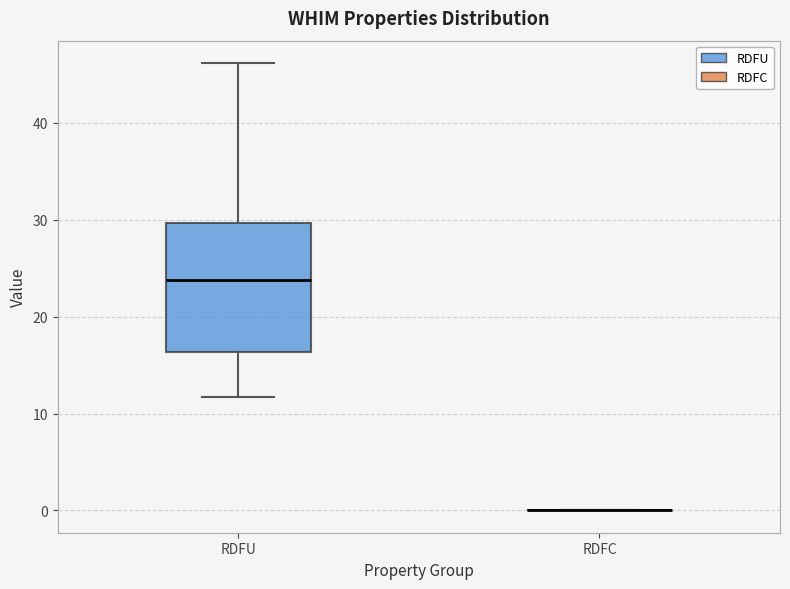

Reading left to right, read every box against the y-axis: the position of its median line, the range the box covers, and the ends of its whiskers. The values are not printed on the chart, so give them approximately, as read against the axis.

RDFU: median 24, box 16 to 30, whiskers 12 to 46
RDFC: box collapsed to a line at 0, whiskers 0 to 0